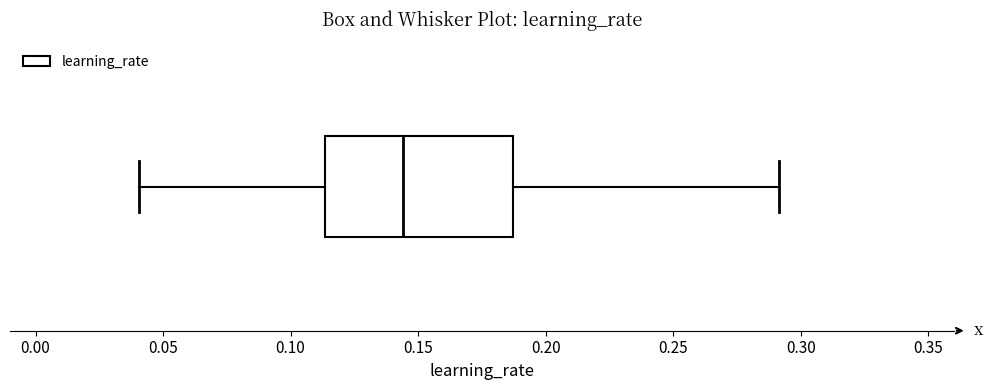

Where does the median line of the box sit on the x-axis? The values are not printed on the chart, so give them approximately, as read against the axis.

0.145